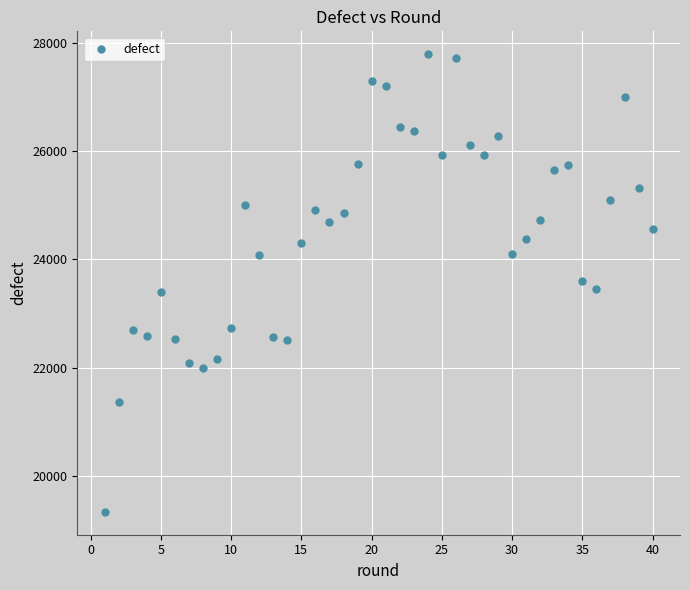

What is the range of Y values (max minus min)?

8445